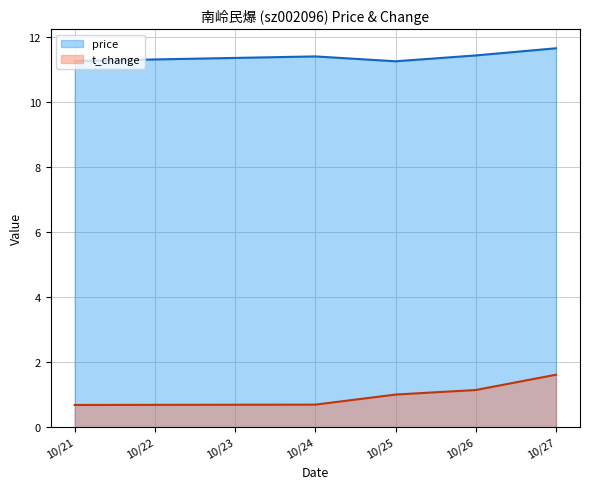

True or false: t_change and price cross at least once.

False